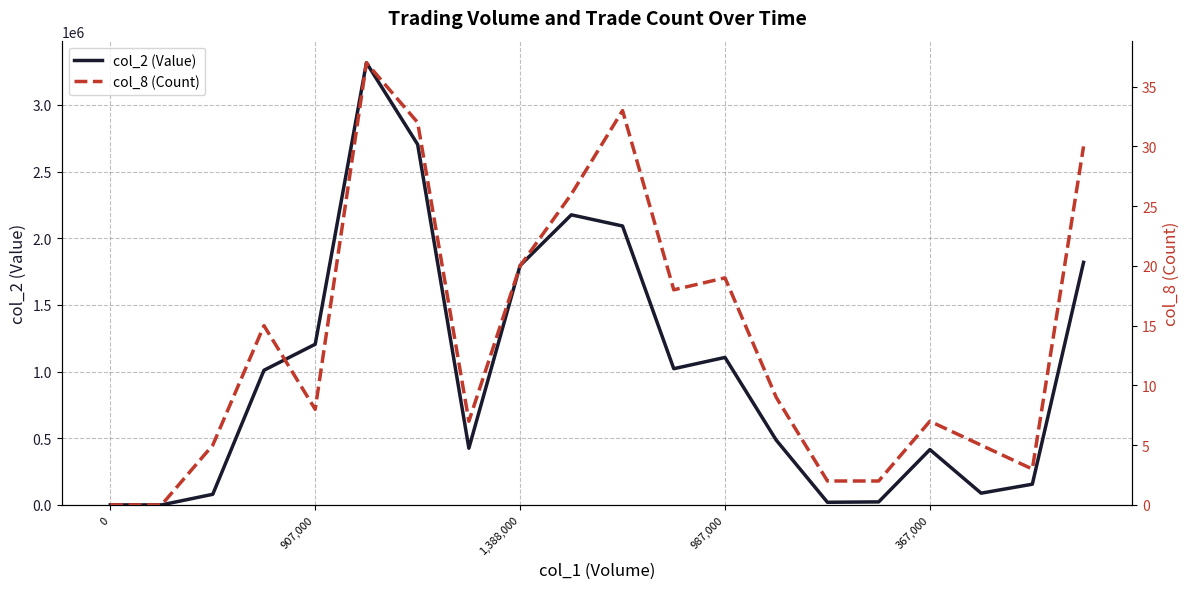

True or false: col_8 (Count) and col_2 (Value) cross at least once.

False